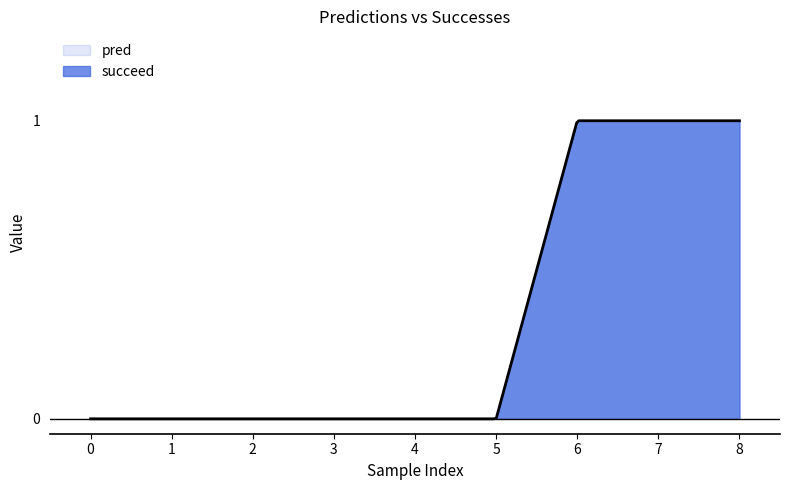

Reading left to right, transcribe all the data shown in this chart.

pred: 0	0	0	0	0	0	1	1	1
succeed: 0	0	0	0	0	0	1	1	1